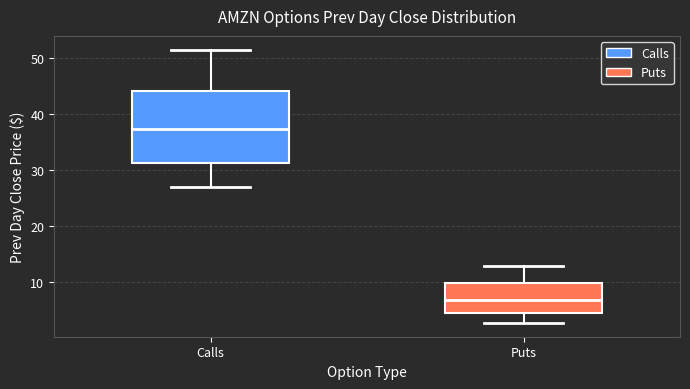

Where does the lower whisker of the box for Puts end on the y-axis? The values are not printed on the chart, so give them approximately, as read against the axis.

3